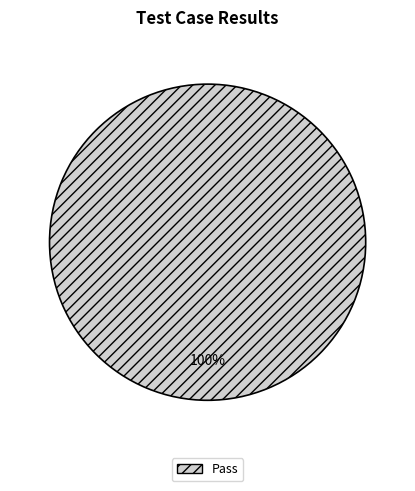

Count the number of slices in the pie.

1